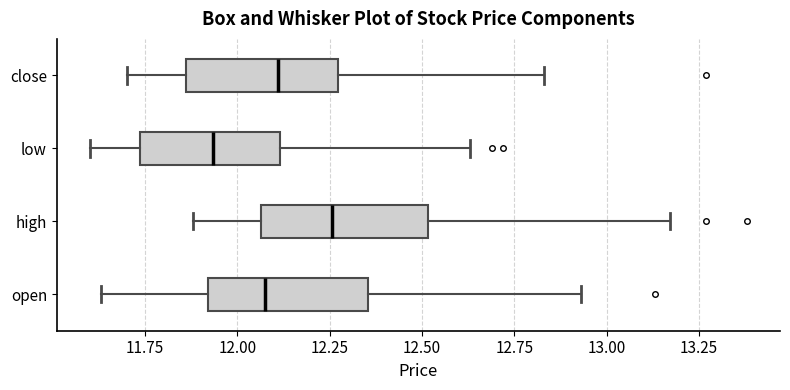

Reading bottom to top, transcribe this box plot: for each box, give where its median line is, the range the box spans, and where its two whiskers end, as read against the x-axis. The values are not printed on the chart, so give them approximately, as read against the axis.

open: median 12.10, box 11.90 to 12.35, whiskers 11.65 to 12.95
high: median 12.25, box 12.05 to 12.50, whiskers 11.90 to 13.15
low: median 11.95, box 11.75 to 12.10, whiskers 11.60 to 12.65
close: median 12.10, box 11.85 to 12.25, whiskers 11.70 to 12.85